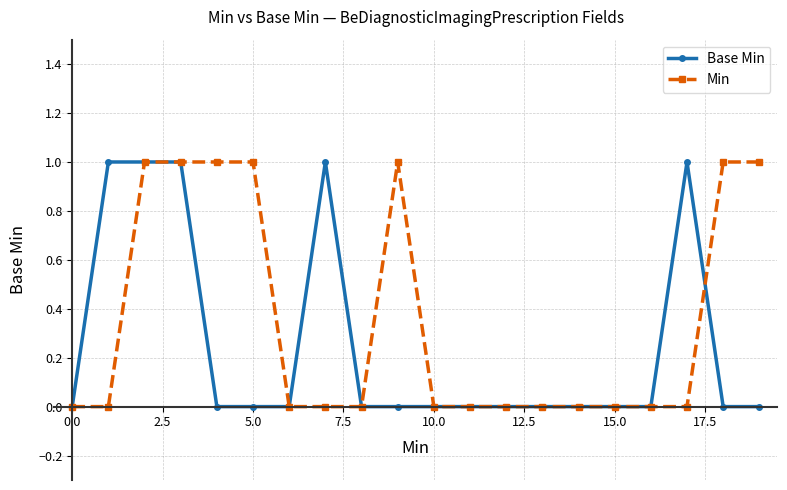

How many distinct data groups are displayed?

2